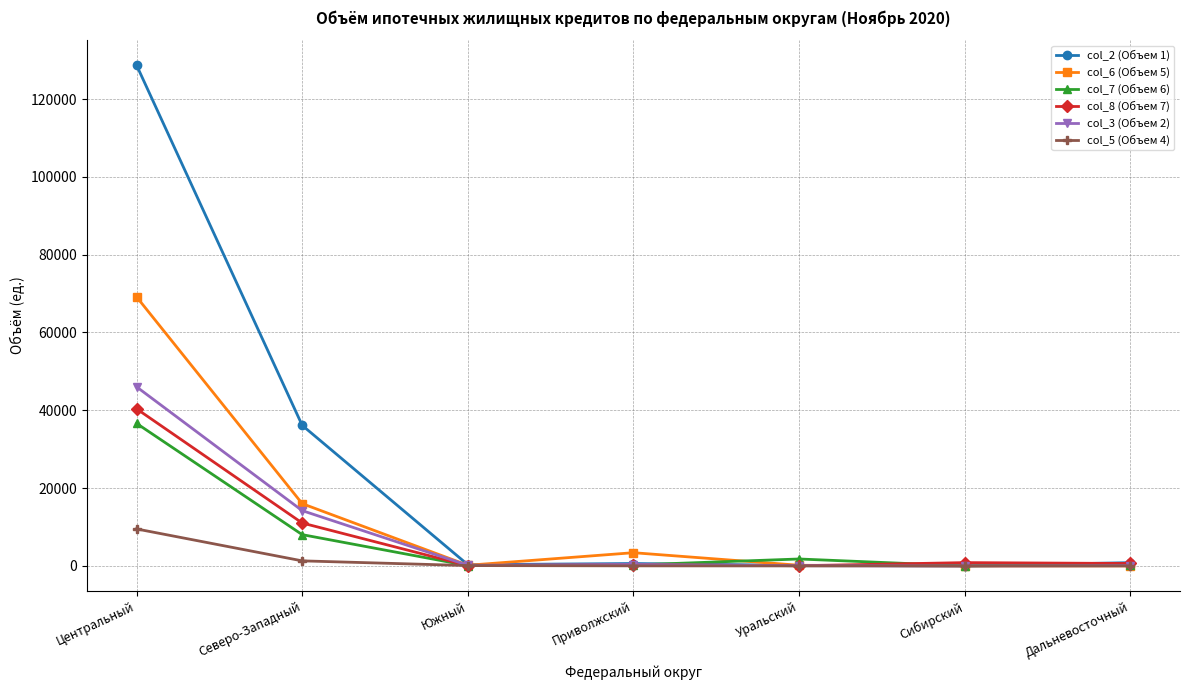

What is the greatest value displayed?

128699